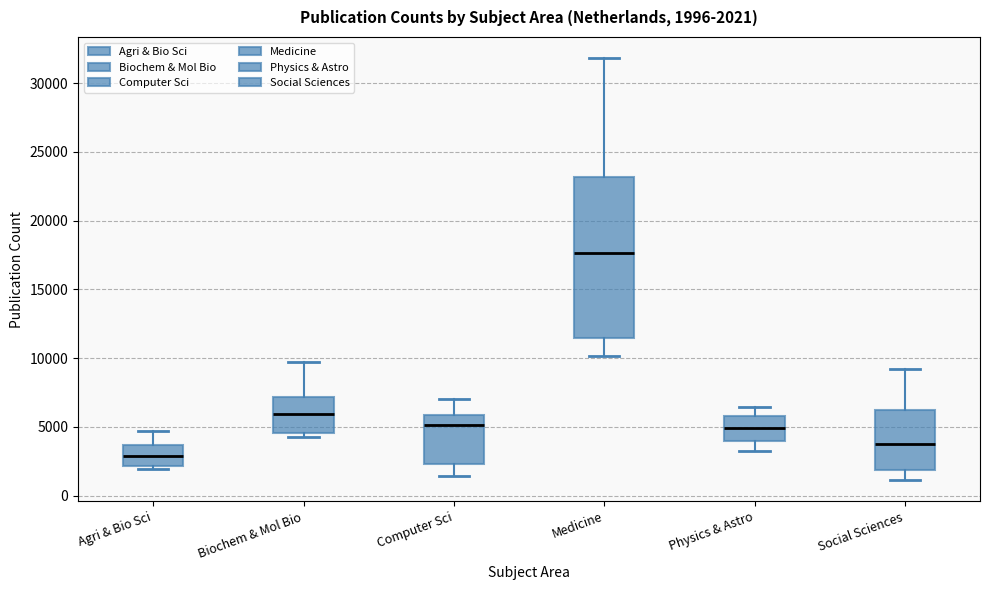

Which box's median line is the highest?

Medicine